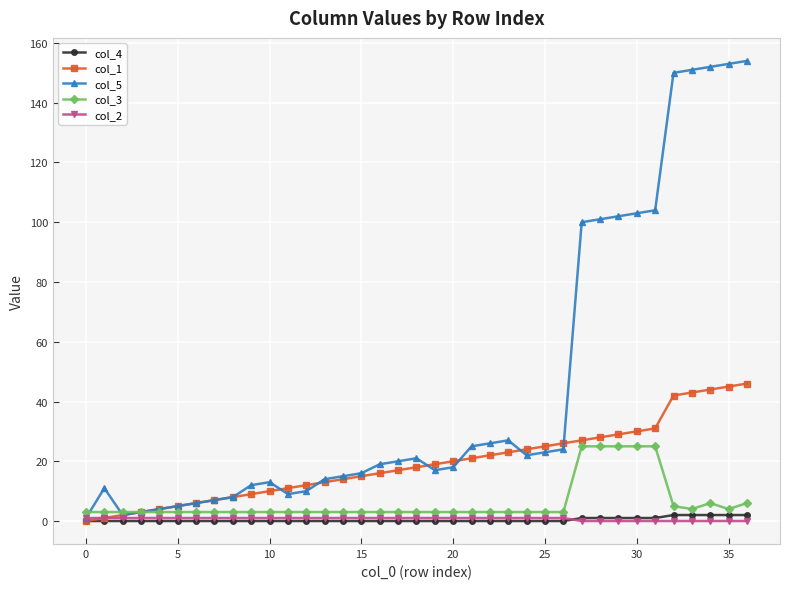

Which series has the largest total across all categories?

col_5